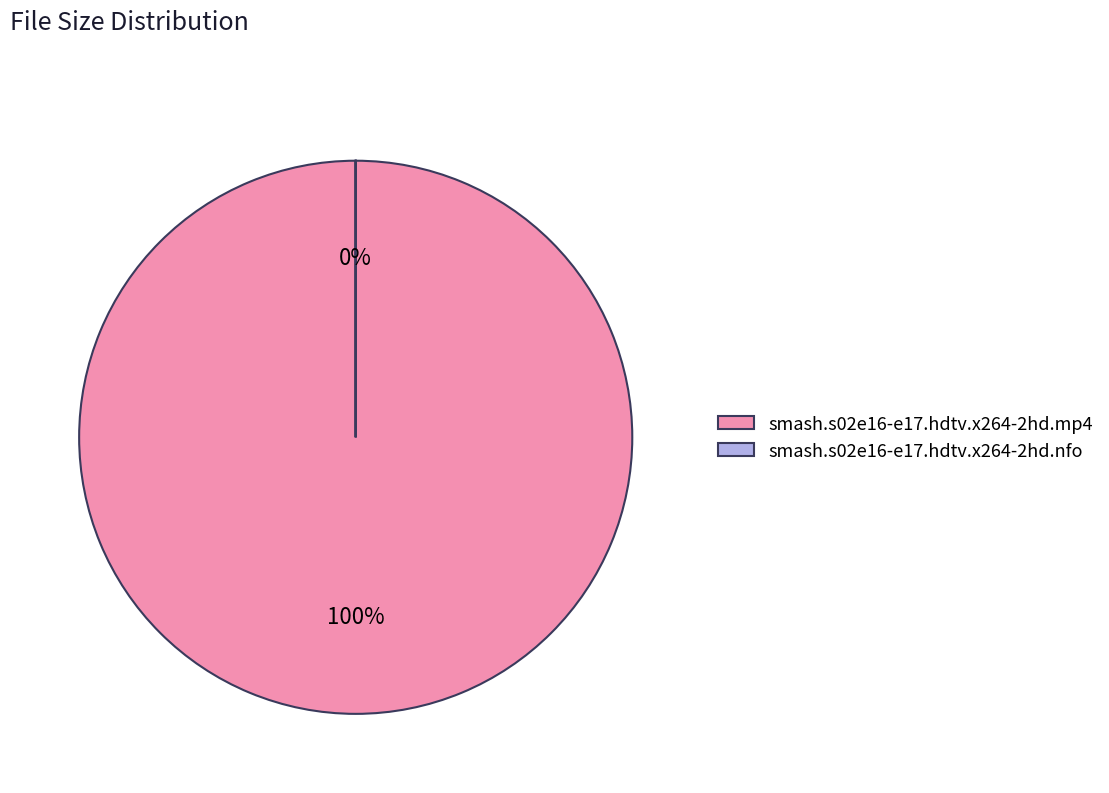

To the nearest percent, what is the difference between the largest and smallest slice percentages?

100%